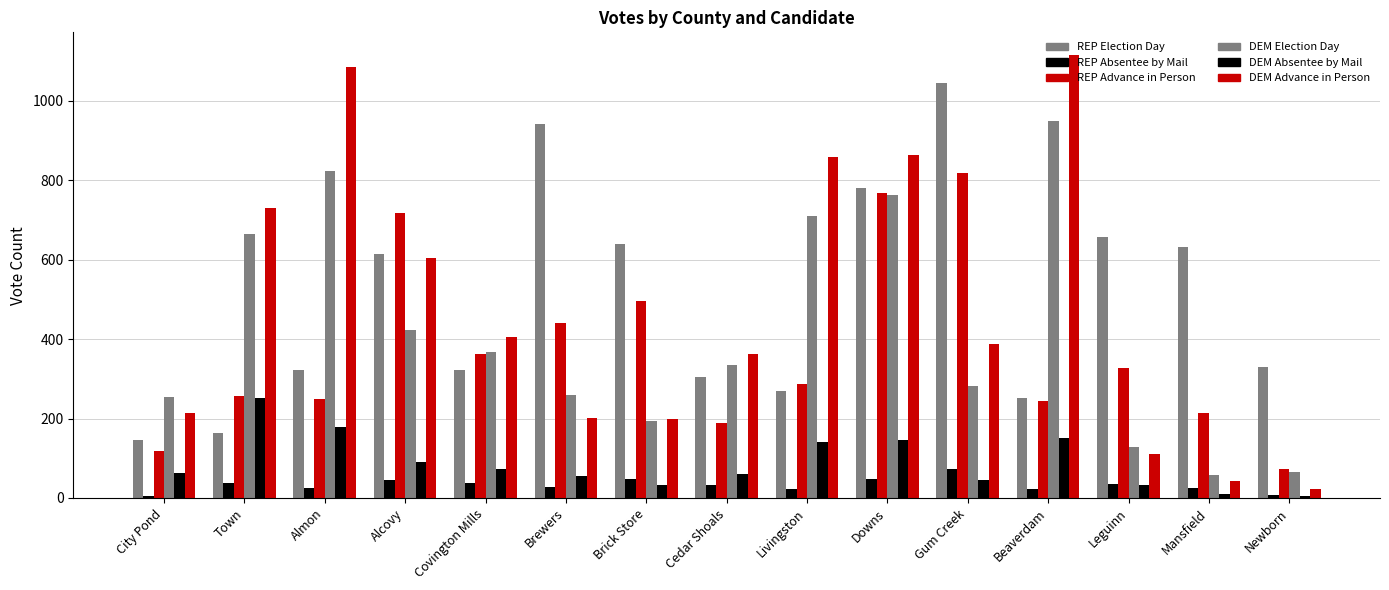

How many groups of bars are there?

15